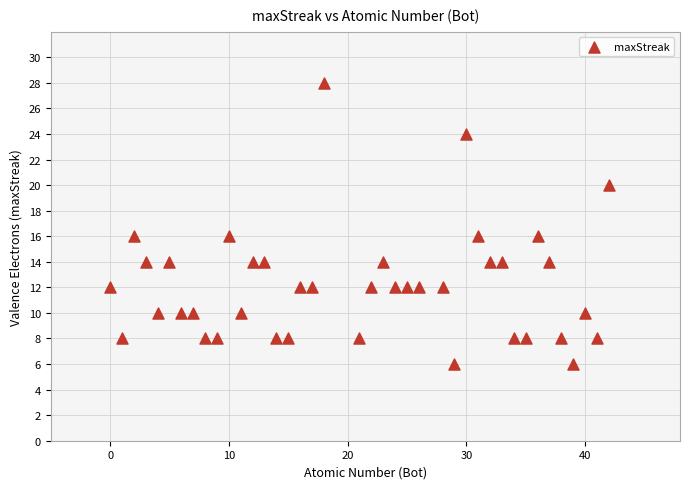

What is the range of Y values (max minus min)?

22